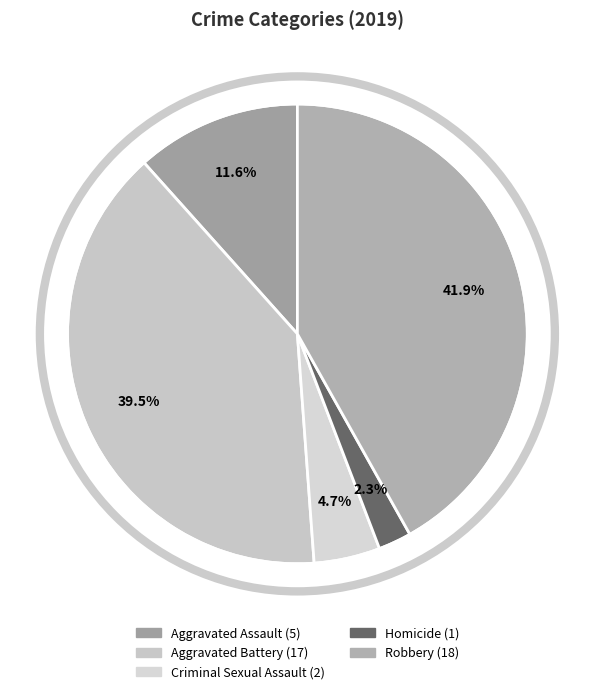

Which slice is the largest?

Robbery